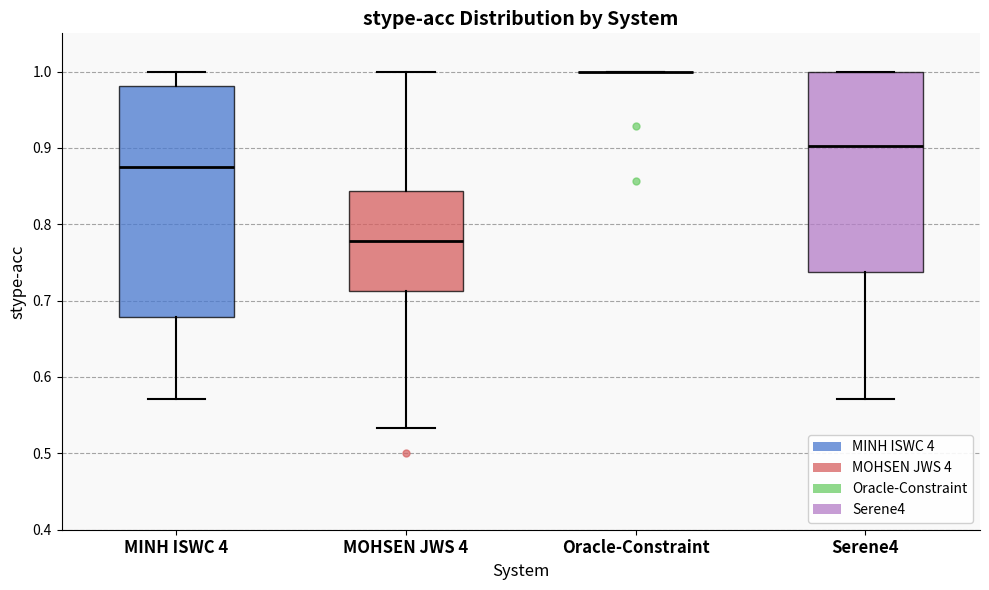

Reading left to right, read every box against the y-axis: the position of its median line, the range the box covers, and the ends of its whiskers. The values are not printed on the chart, so give them approximately, as read against the axis.

MINH ISWC 4: median 0.88, box 0.68 to 0.98, whiskers 0.57 to 1.00
MOHSEN JWS 4: median 0.78, box 0.71 to 0.84, whiskers 0.53 to 1.00
Oracle-Constraint: box collapsed to a line at 1.00, whiskers 1.00 to 1.00
Serene4: median 0.90, box 0.74 to 1.00, whiskers 0.57 to 1.00